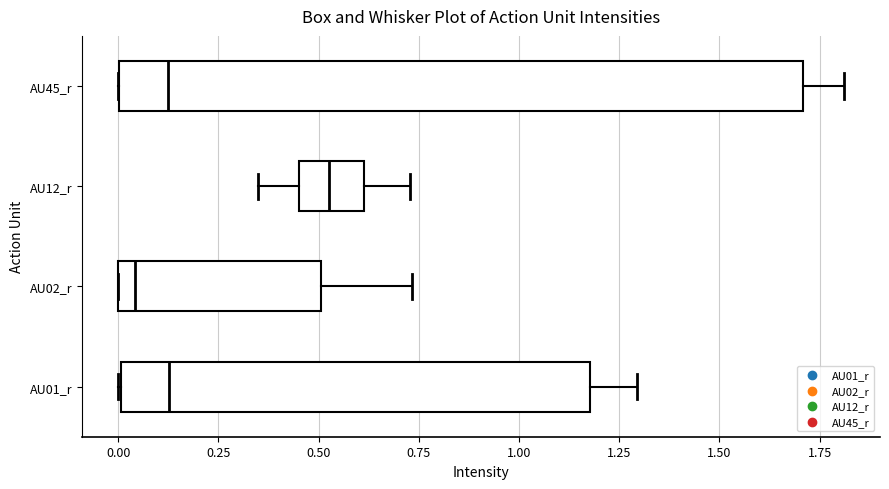

Where is the left edge of the box for AU45_r on the x-axis? The values are not printed on the chart, so give them approximately, as read against the axis.

0.00